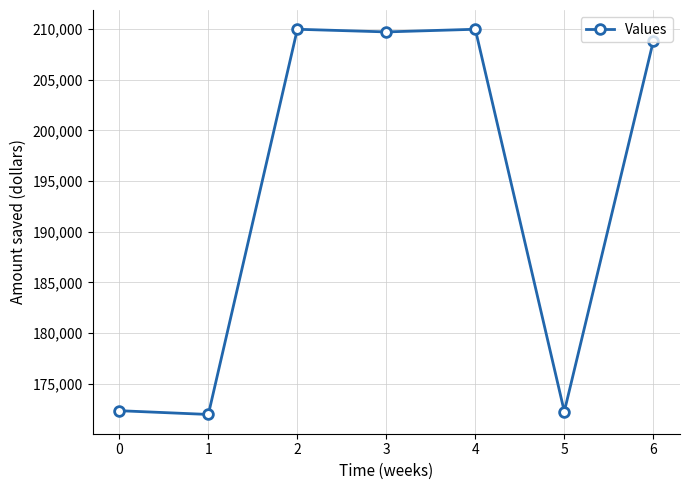

Is it true that the value at 3 is 107362.4?

False